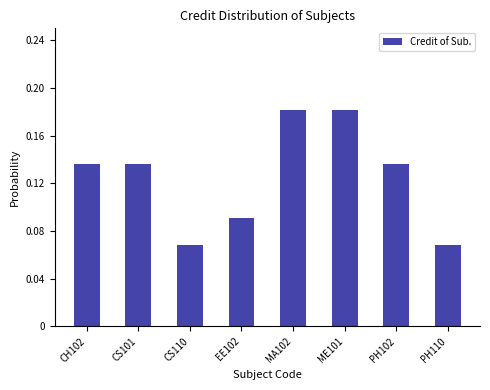

True or false: the data shows 0.1 at ME101.

False